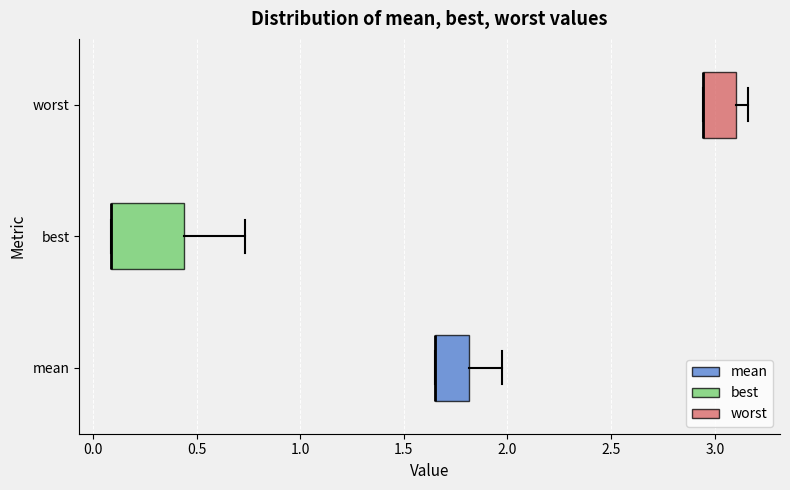

Reading bottom to top, read every box against the x-axis: the position of its median line, the range the box covers, and the ends of its whiskers. The values are not printed on the chart, so give them approximately, as read against the axis.

mean: median 1.65 (drawn on the box's left edge), box 1.65 to 1.80, whiskers 1.65 to 1.95
best: median 0.10 (drawn on the box's left edge), box 0.10 to 0.45, whiskers 0.10 to 0.75
worst: median 2.95 (drawn on the box's left edge), box 2.95 to 3.10, whiskers 2.95 to 3.15